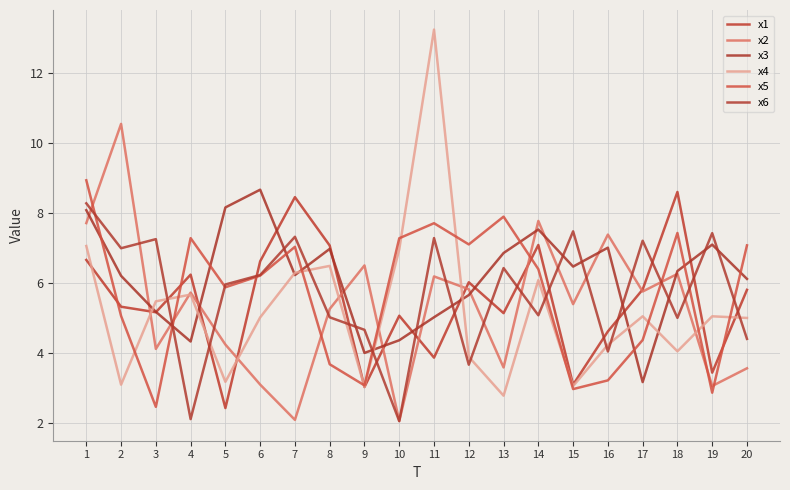

Which series ends up on top after the final intersection of x5 and x1?

x5